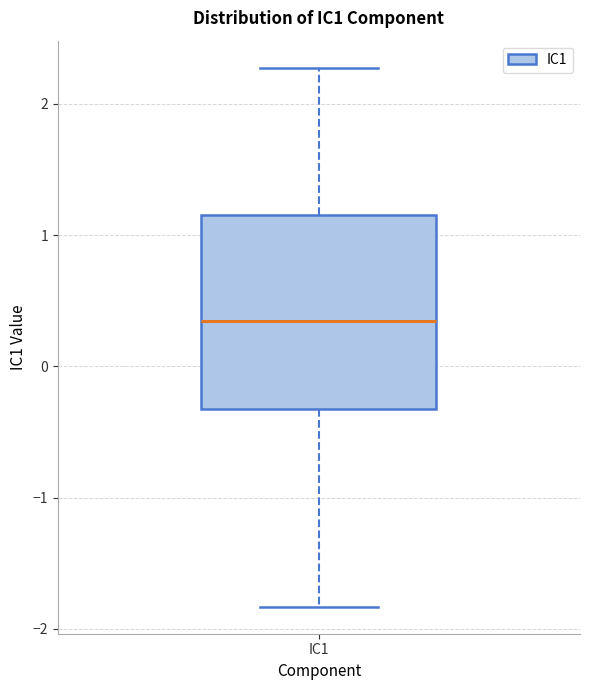

Transcribe this box plot: give where the median line is, the range the box spans, and where the two whiskers end, as read against the y-axis. The values are not printed on the chart, so give them approximately, as read against the axis.

median 0.3, box -0.3 to 1.2, whiskers -1.8 to 2.3